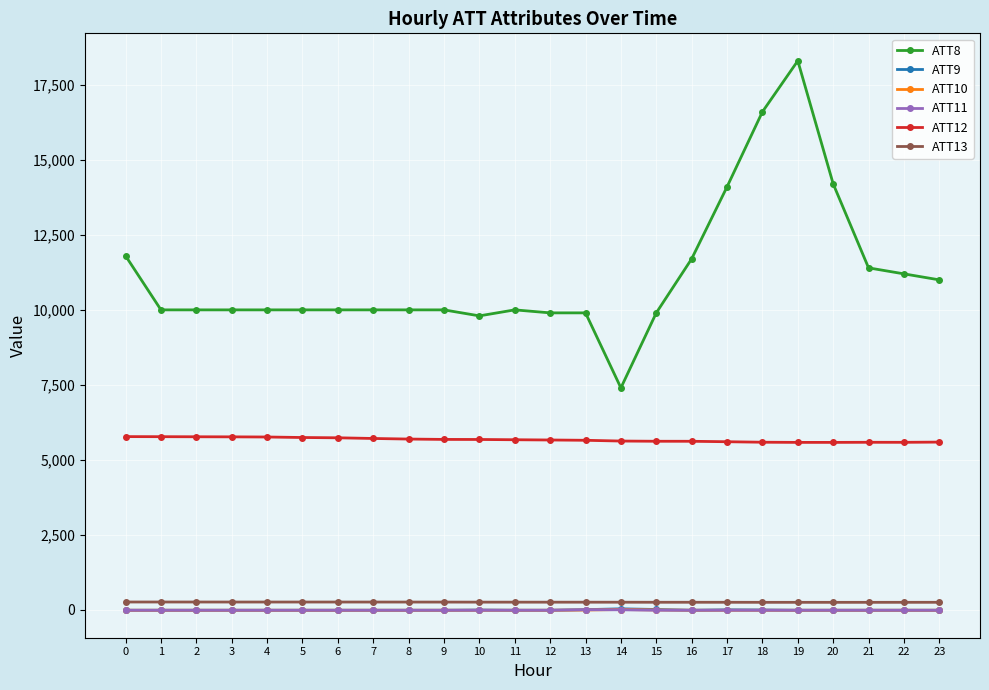

Which series has the largest range (max minus min)?

ATT8